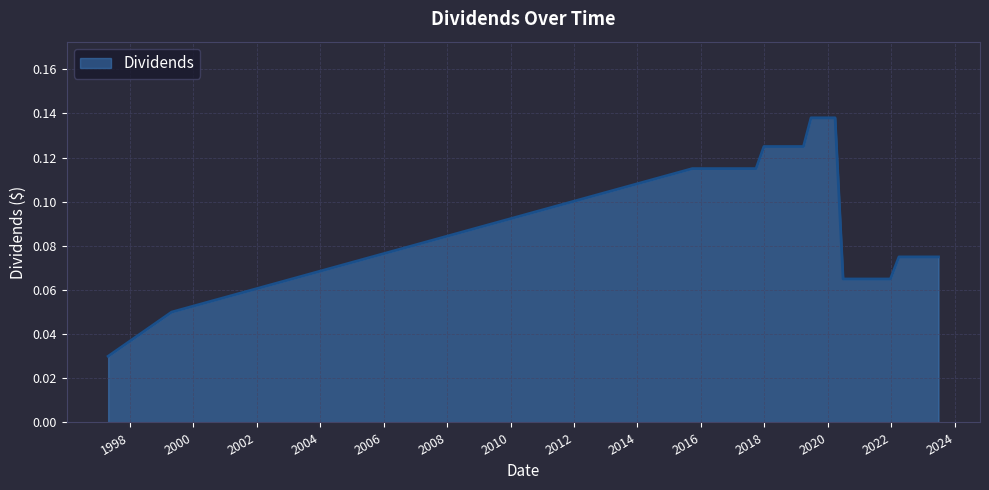

How many lines are shown in the chart?

1